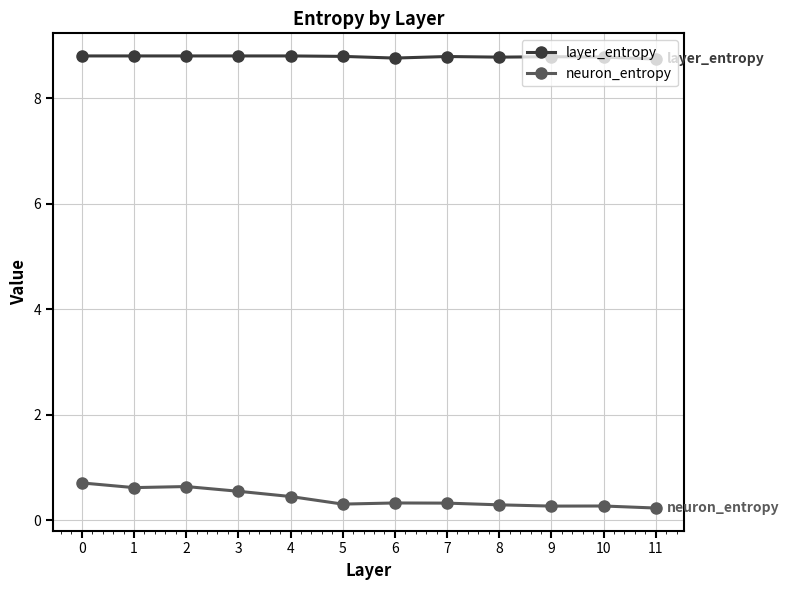

What are all the series names shown in the legend?

layer_entropy, neuron_entropy